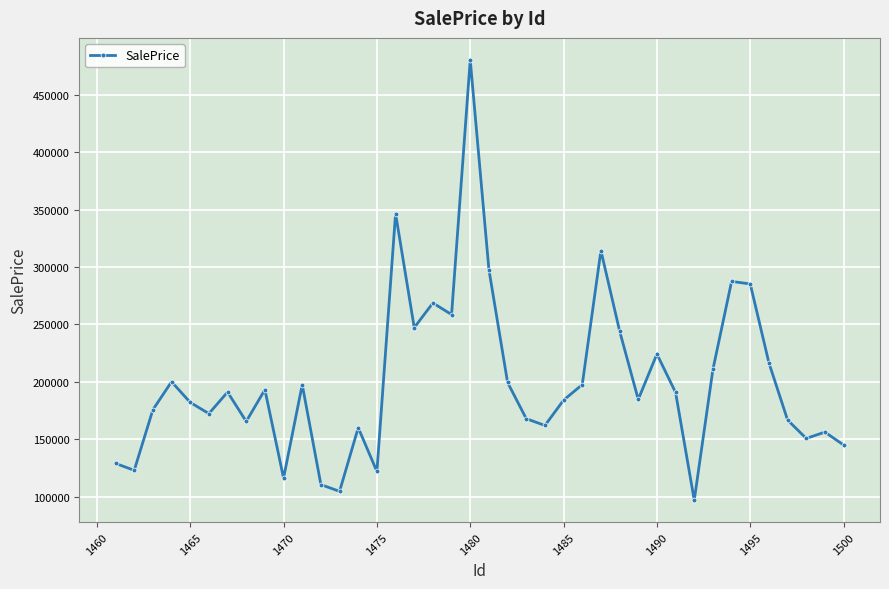

What is the average value?

200655.5